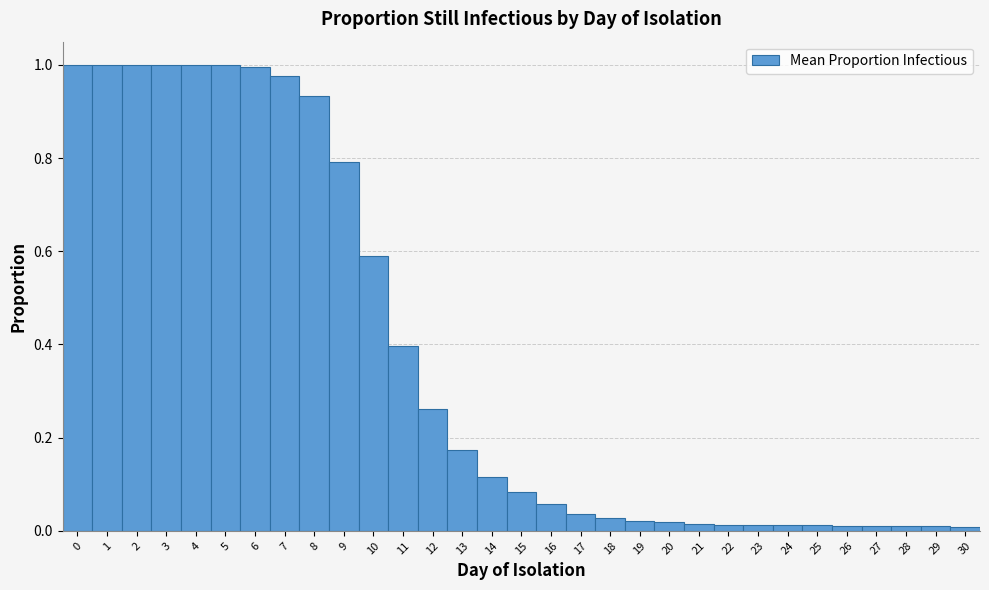

How tall is the bar that spans 2.5 to 3.5 on the x-axis? The values are not printed on the chart, so give them approximately, as read against the axis.

1.00